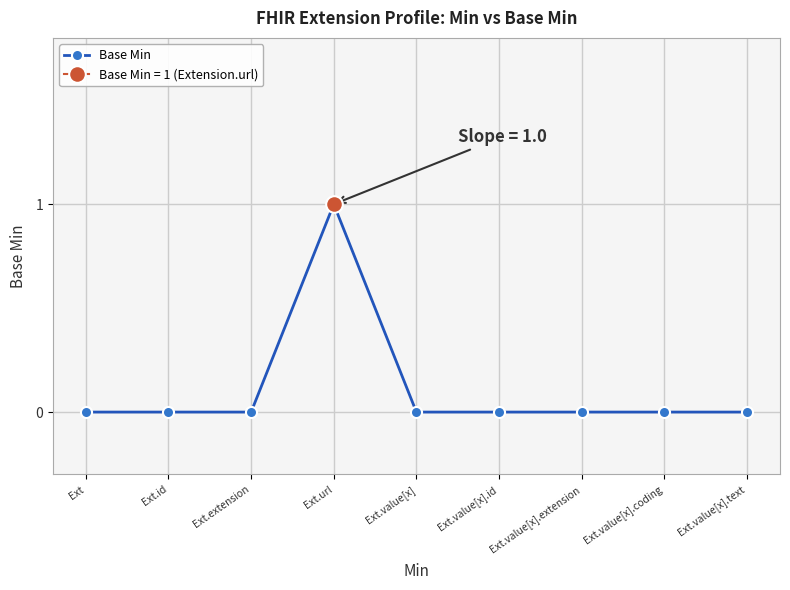

Is this an area chart (filled region under the line)?

No